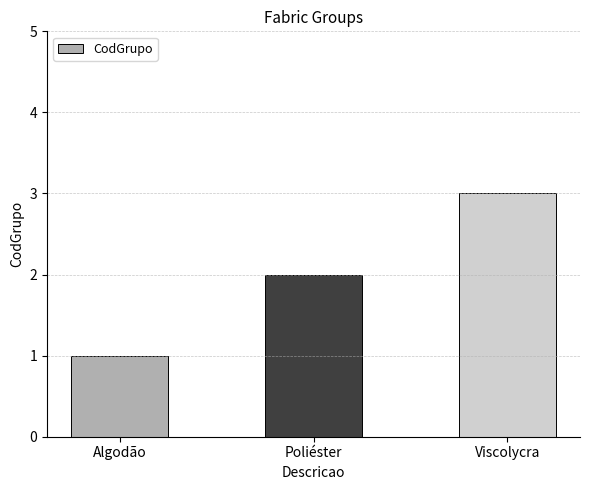

Rank the categories by value from highest to lowest.

Viscolycra, Poliéster, Algodão